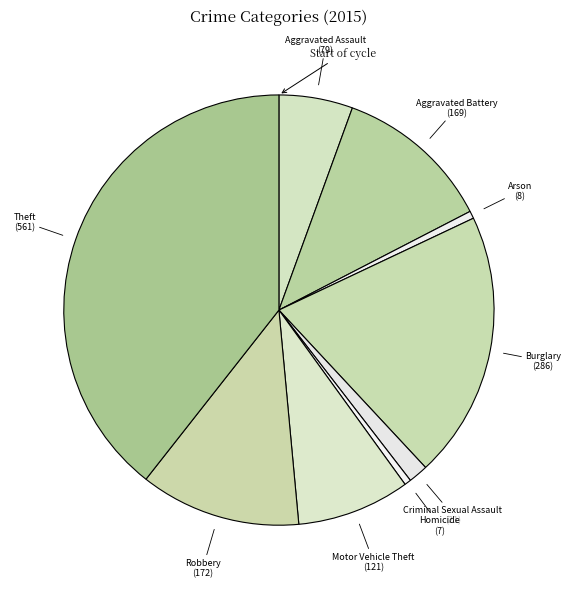

Which has a higher value, Aggravated Assault or Arson?

Aggravated Assault